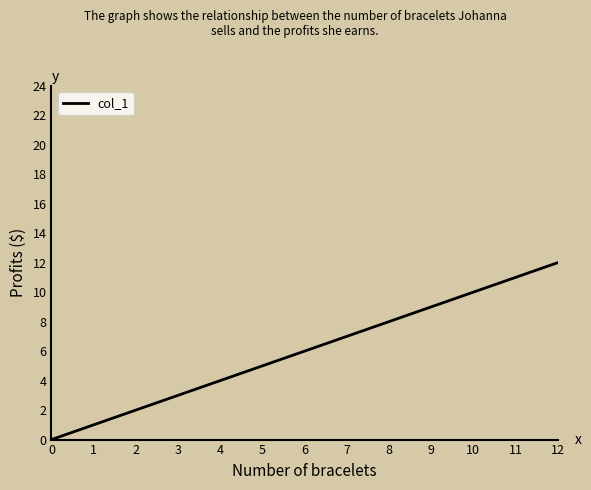

Where is the data nearest to the value 6?

6